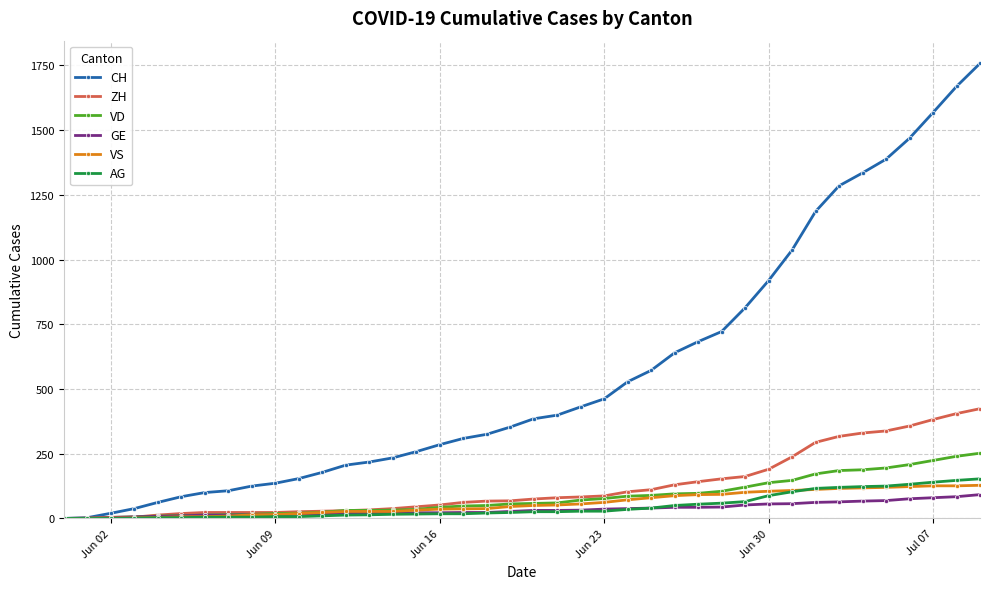

At how many categories does at least one series exceed 890?

10